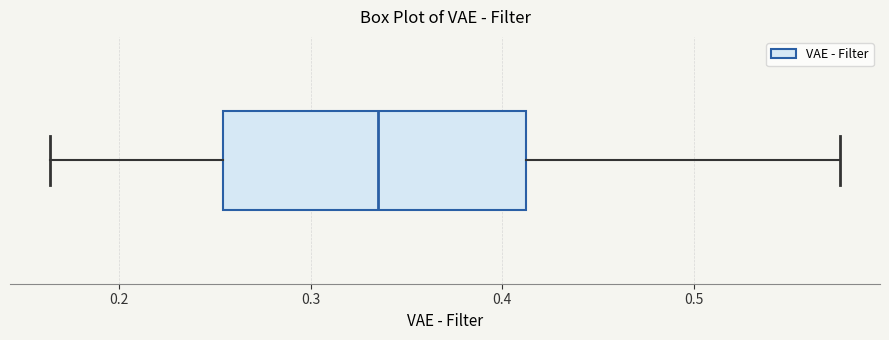

Read this box plot against the x-axis: the position of the median line, the range covered by the box, and the ends of both whiskers. The values are not printed on the chart, so give them approximately, as read against the axis.

median 0.34, box 0.25 to 0.41, whiskers 0.16 to 0.58